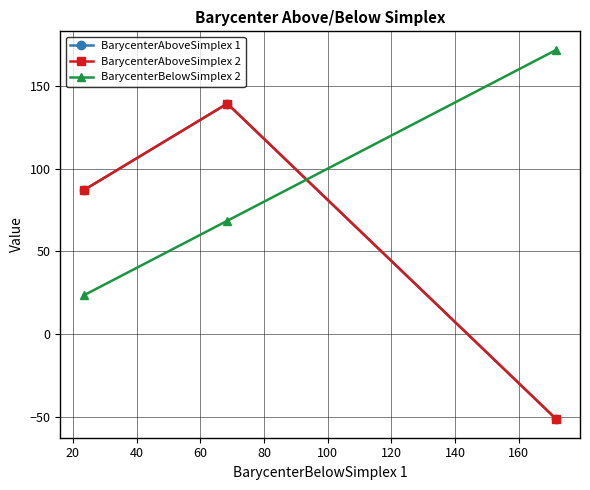

What is the difference between the second highest and minimum values in the BarycenterBelowSimplex 2 series?

45.0